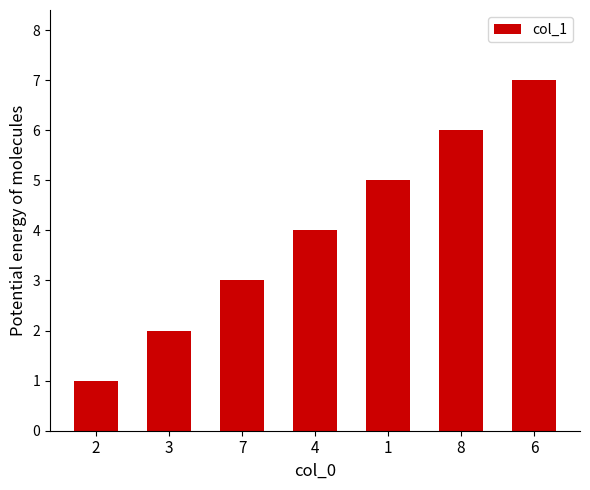

Reading left to right, list all the values displayed in this chart.

1	2	3	4	5	6	7